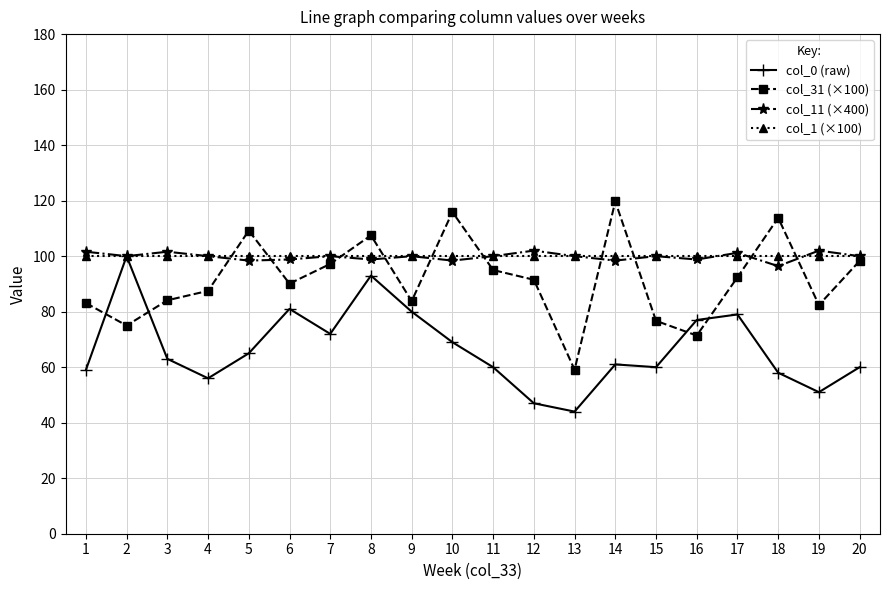

Which category has the highest value across all series?

14